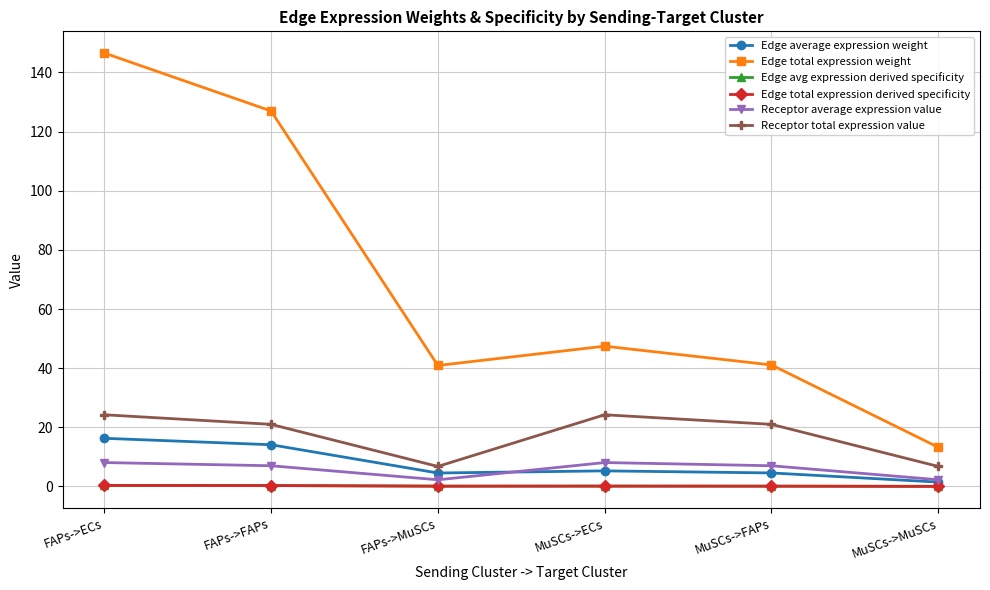

The value of Edge total expression derived specificity at FAPs->MuSCs is 0.1. True or false?

False